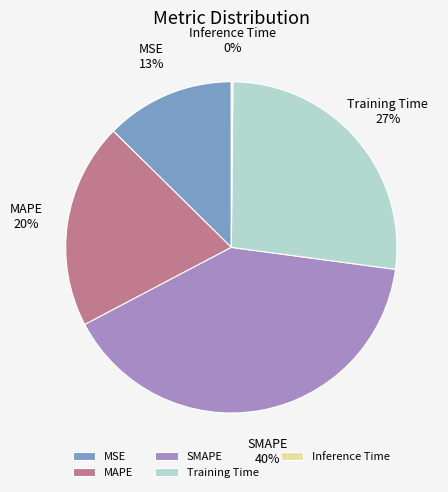

Does any single category account for the majority?

No